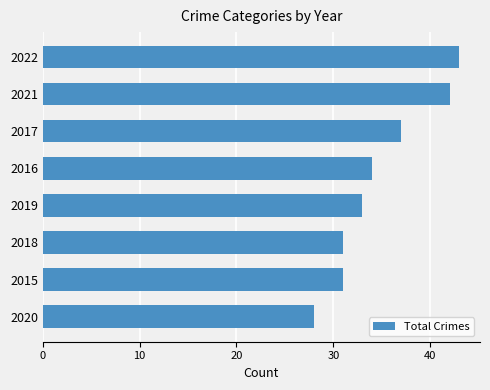

What is the average value?

35